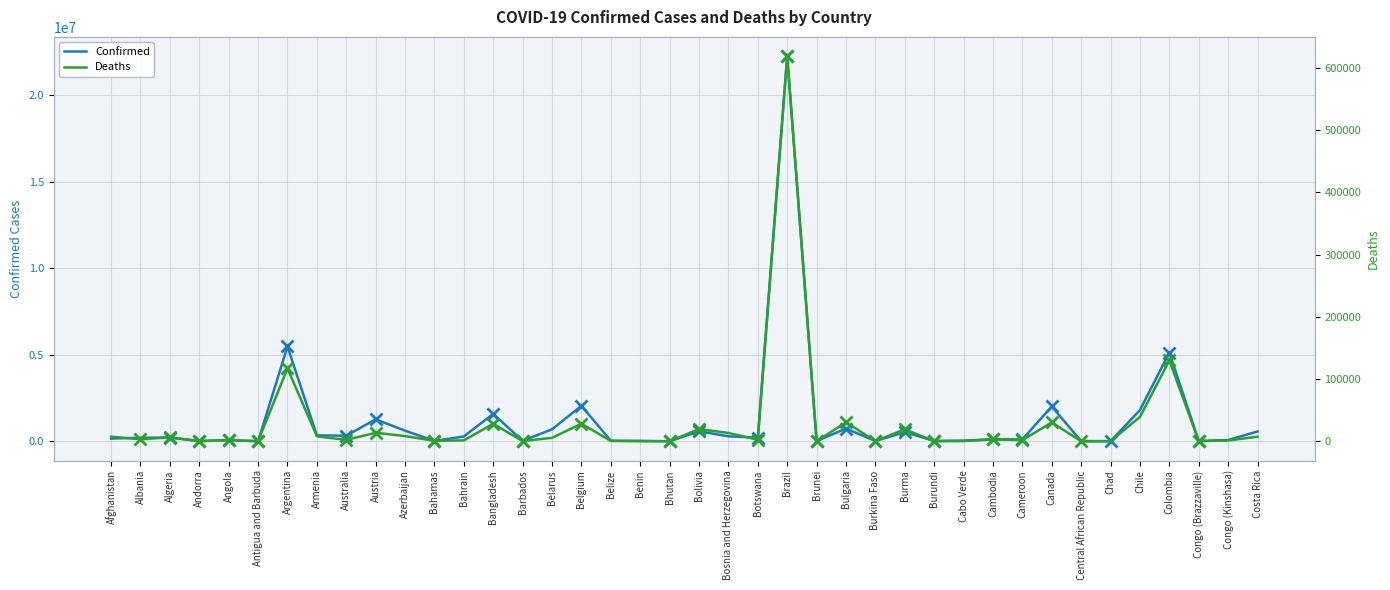

Reading left to right, transcribe all the data shown in this chart.

Confirmed: Afghanistan=157998	Albania=207709	Algeria=216930	Andorra=22332	Angola=71752	Antigua and Barbuda=4259	Argentina=5480305	Armenia=344649	Australia=323285	Austria=1268519	Azerbaijan=615312	Bahamas=23539	Bahrain=280109	Bangladesh=1584023	Barbados=27724	Belarus=694727	Belgium=2052871	Belize=31503	Benin=24935	Bhutan=2660	Bolivia=577808	Bosnia and Herzegovina=288876	Botswana=212482	Brazil=22250218	Brunei=15461	Bulgaria=735998	Burkina Faso=17040	Burma=530000	Burundi=26224	Cabo Verde=39173	Cambodia=120469	Cameroon=108676	Canada=2014809	Central African Republic=12163	Chad=5703	Chile=1801795	Colombia=5127971	Congo (Brazzaville)=20089	Congo (Kinshasa)=72349	Costa Rica=568860
Deaths: Afghanistan=7355	Albania=3194	Algeria=6246	Andorra=139	Angola=1749	Antigua and Barbuda=118	Argentina=117066	Armenia=7965	Australia=2202	Austria=13672	Azerbaijan=8324	Bahamas=713	Bahrain=1394	Bangladesh=28062	Barbados=260	Belarus=5528	Belgium=28218	Belize=592	Benin=161	Bhutan=3	Bolivia=19554	Bosnia and Herzegovina=13365	Botswana=2439	Brazil=618797	Brunei=98	Bulgaria=30623	Burkina Faso=317	Burma=19260	Burundi=38	Cabo Verde=352	Cambodia=3010	Cameroon=1851	Canada=30229	Central African Republic=101	Chad=181	Chile=39059	Colombia=129798	Congo (Brazzaville)=367	Congo (Kinshasa)=1205	Costa Rica=7343